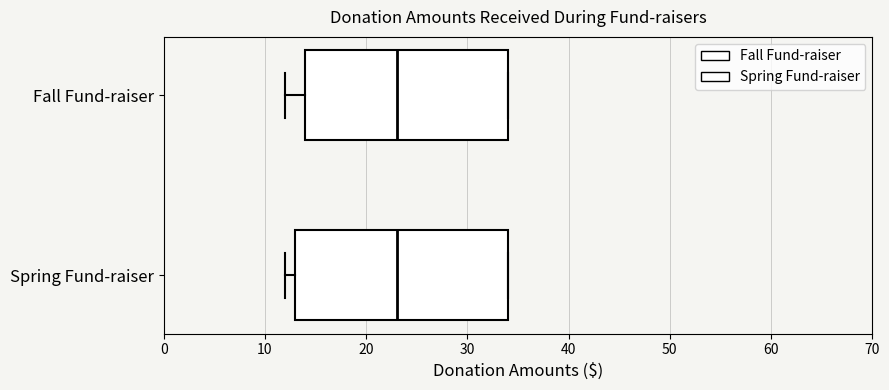

Which box is the widest, from its left edge to its right edge?

Spring Fund-raiser